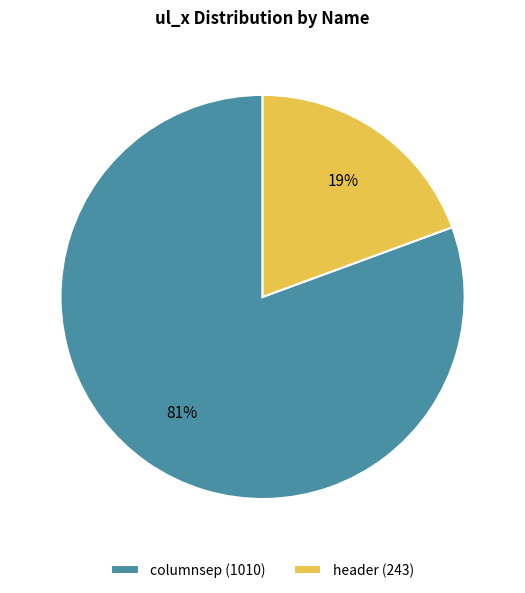

Which slice represents more than half of the pie?

columnsep